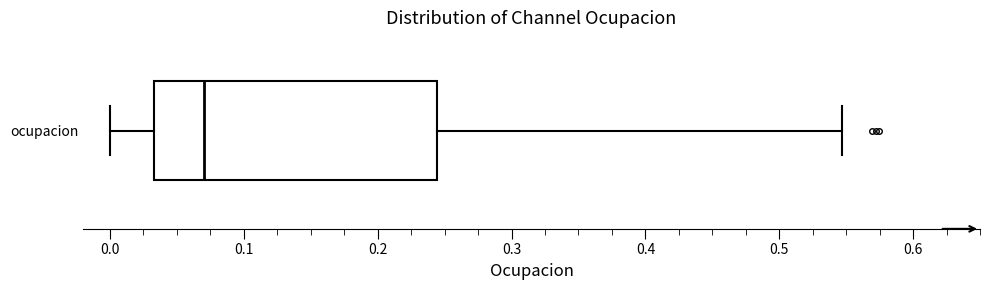

Read this box plot against the x-axis: the position of the median line, the range covered by the box, and the ends of both whiskers. The values are not printed on the chart, so give them approximately, as read against the axis.

median 0.07, box 0.03 to 0.24, whiskers 0.00 to 0.55